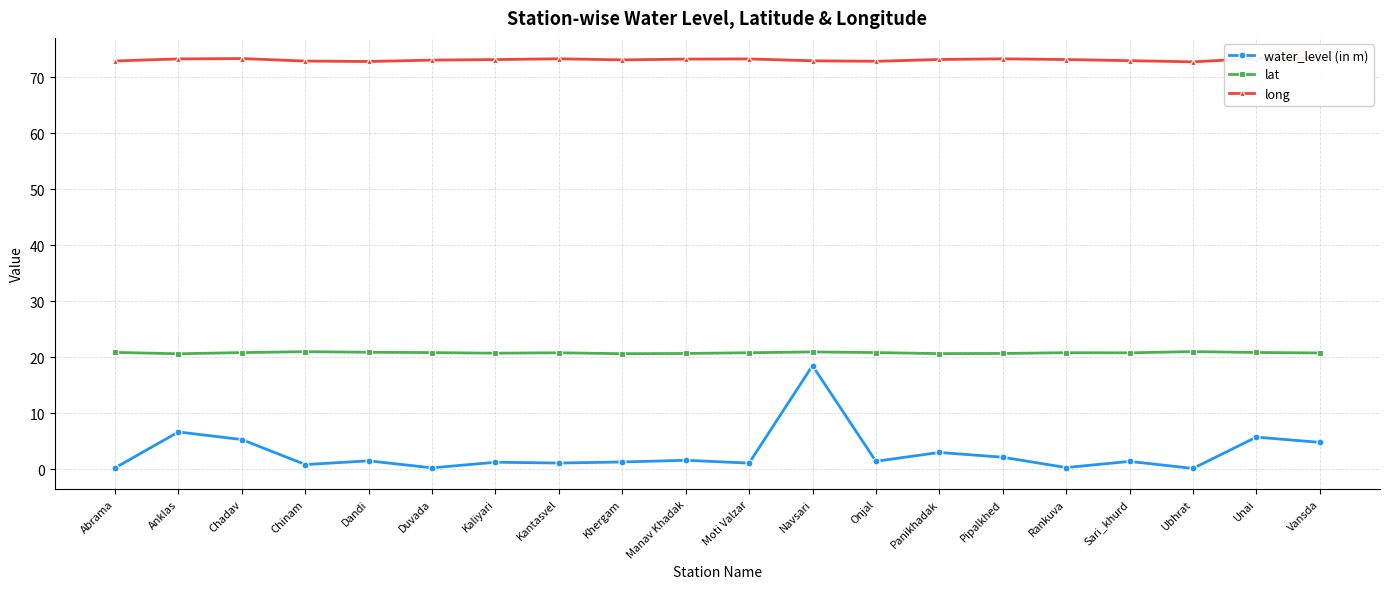

Does the chart display data point markers on the line(s)?

Yes